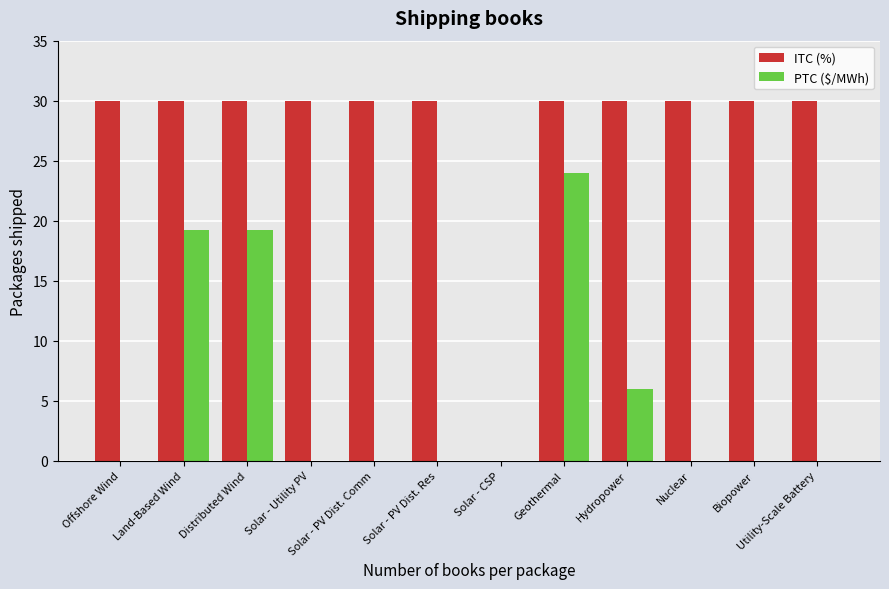

What is the maximum value for PTC ($/MWh)?

24.0